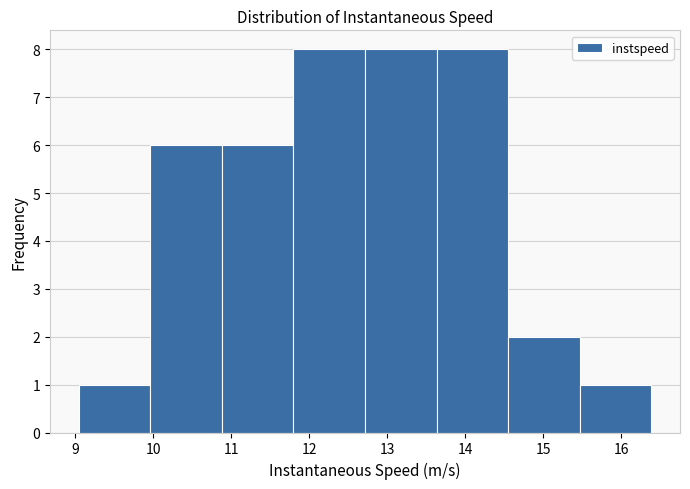

What is the height of the bar covering 11.8 to 12.7 on the x-axis? Neither the bar edges nor the heights are printed on the chart, so give them approximately, as read against the axes.

8